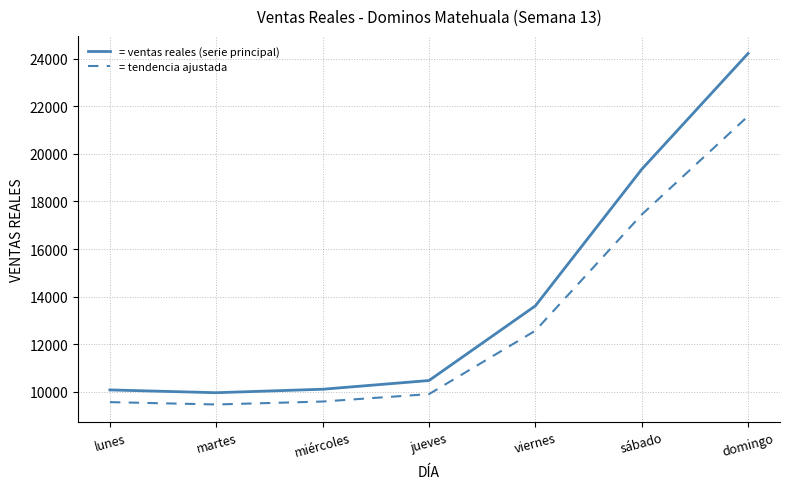

What is the minimum value shown in the chart?

9469.4